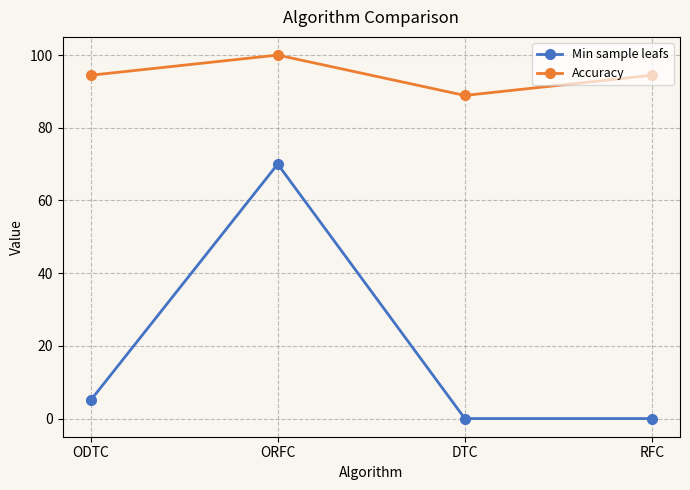

At which label does Accuracy reach its peak?

ORFC